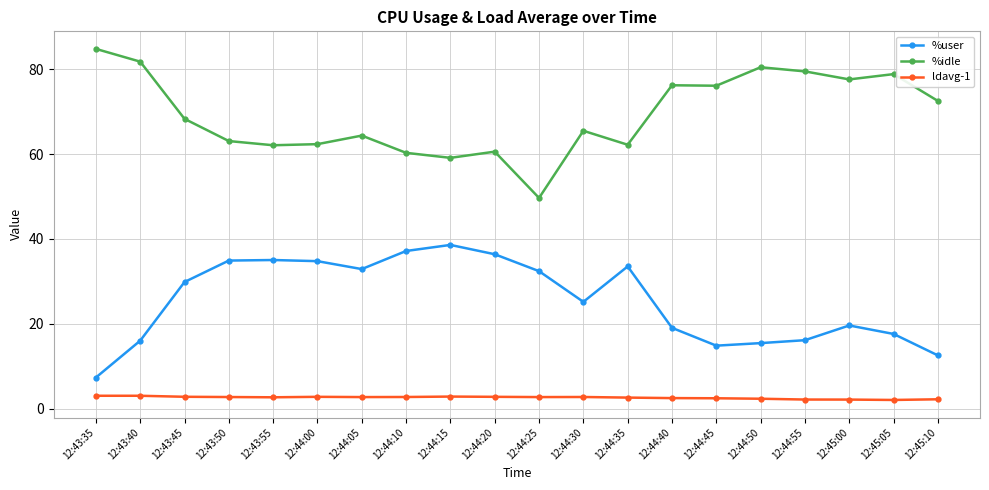

Rank the series at 12:44:05 from highest to lowest value.

%idle, %user, ldavg-1